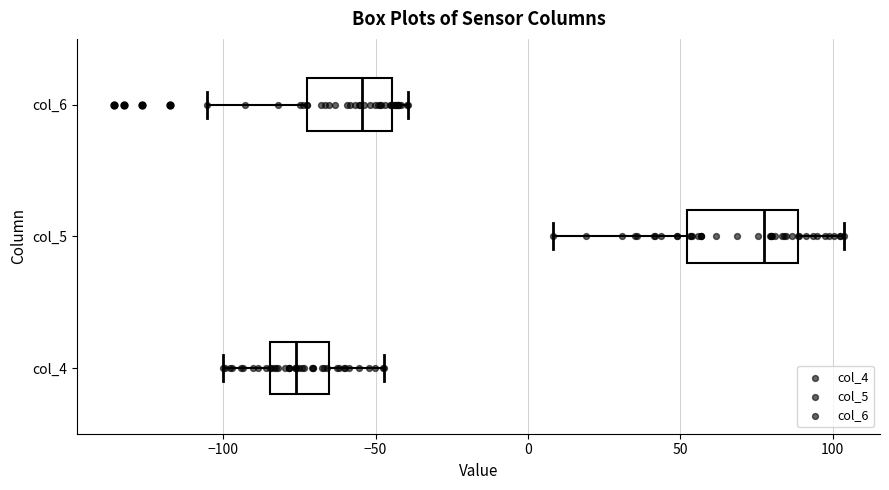

Reading bottom to top, transcribe this box plot: for each box, give where its median line is, the range the box spans, and where its two whiskers end, as read against the x-axis. The values are not printed on the chart, so give them approximately, as read against the axis.

col_4: median -75, box -85 to -65, whiskers -100 to -45
col_5: median 80, box 50 to 90, whiskers 10 to 105
col_6: median -55, box -70 to -45, whiskers -105 to -40